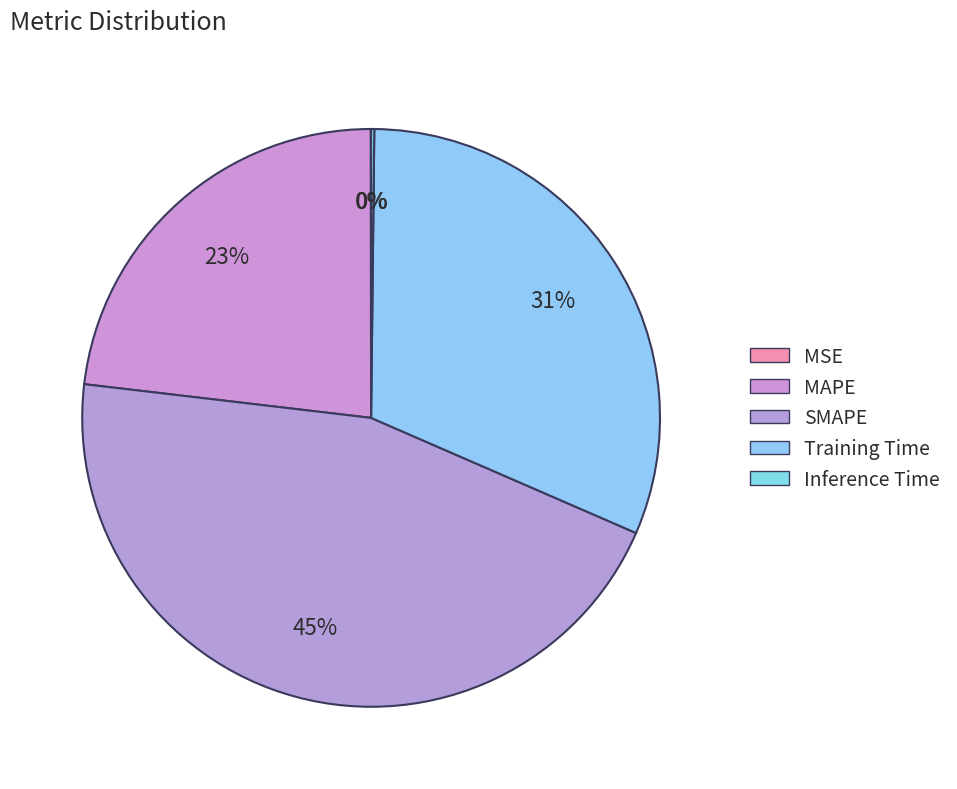

How many slices are in this pie chart?

5